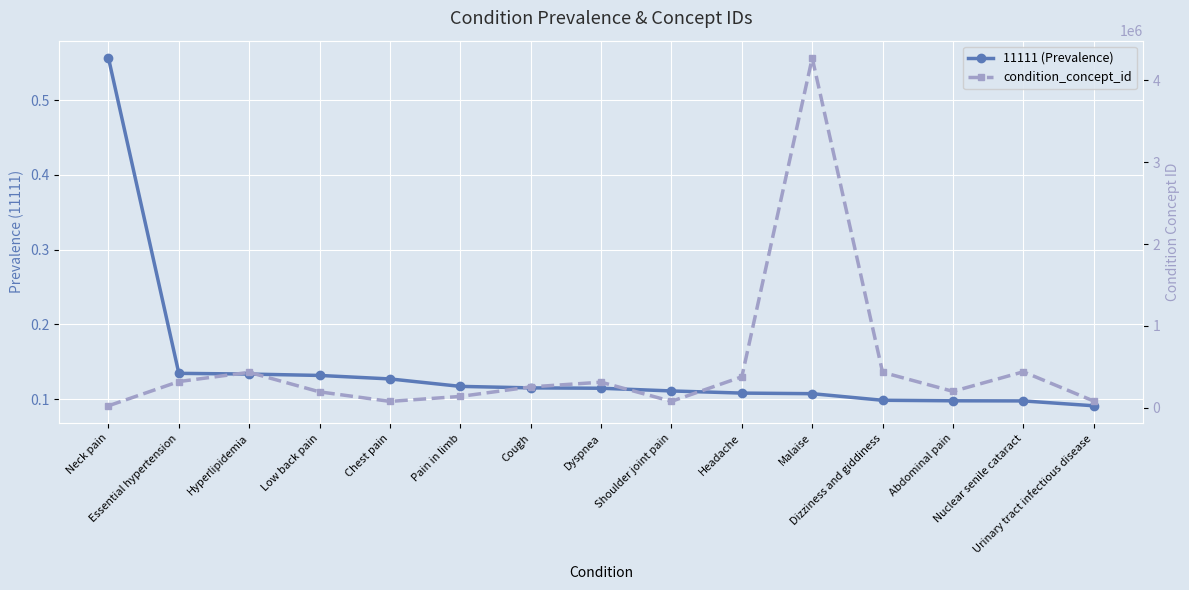

What is the smallest value displayed?

0.1